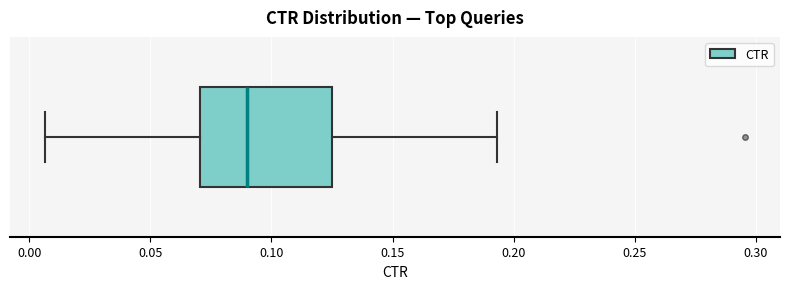

Where does the left whisker of the box end on the x-axis? The values are not printed on the chart, so give them approximately, as read against the axis.

0.005